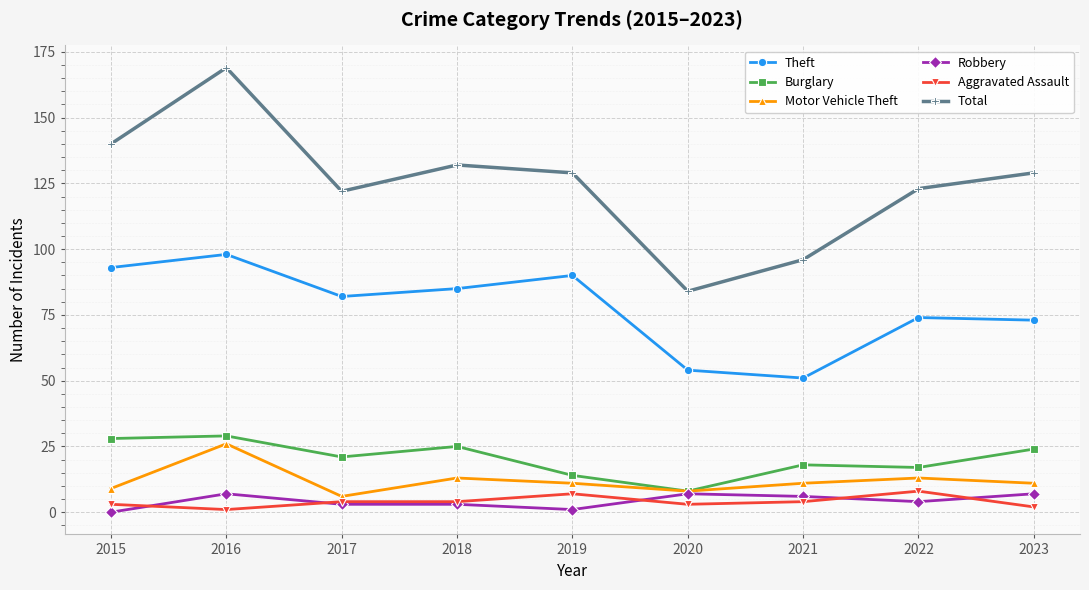

What is the maximum value shown in the chart?

169